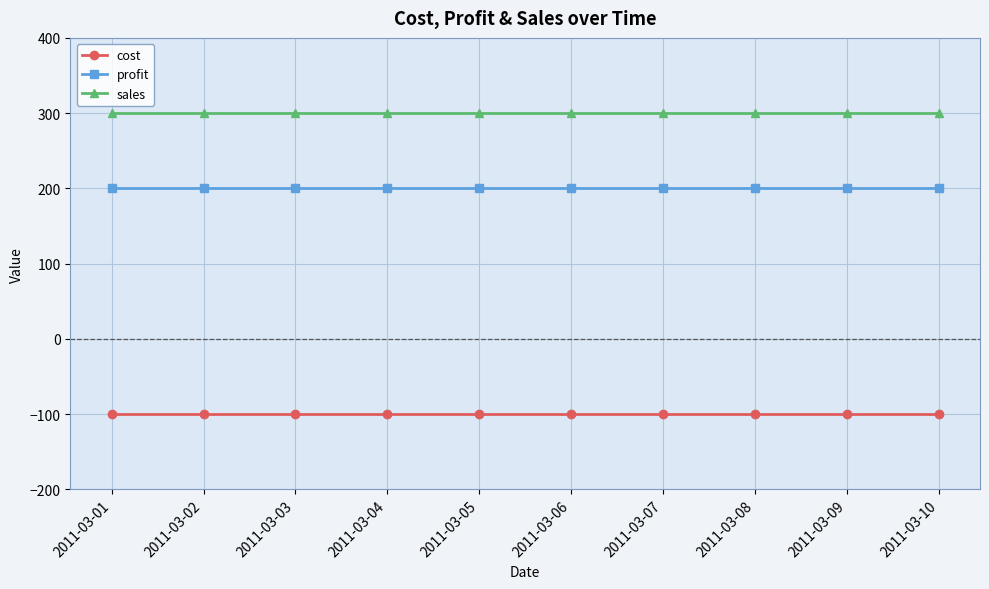

What is the difference between the highest and lowest values at 2011-03-03?

400